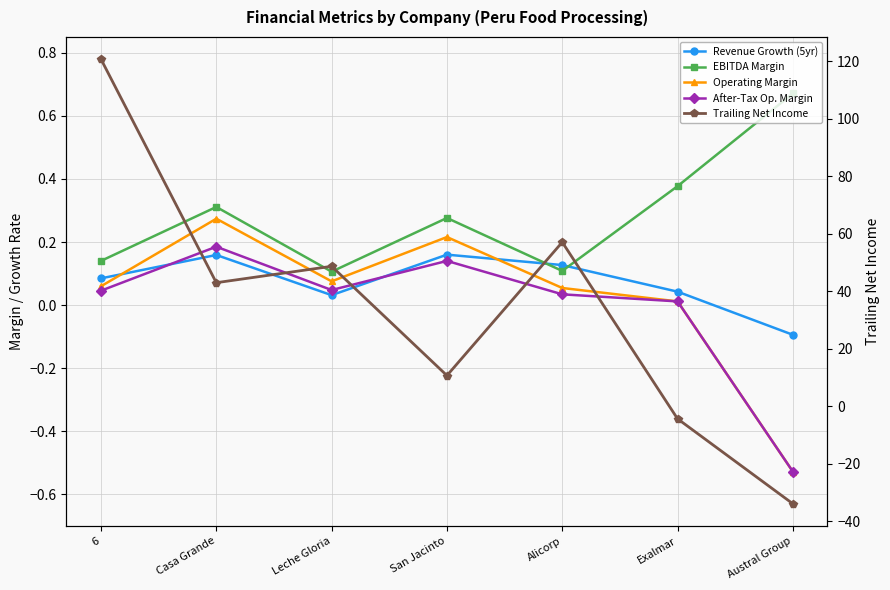

How many series are shown in this chart?

5